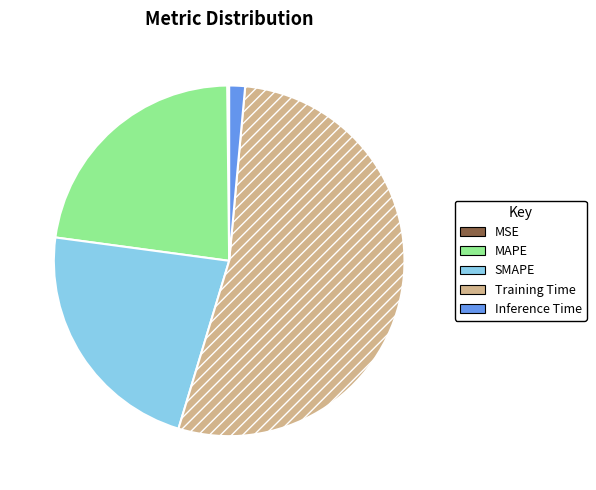

Which slice is the largest?

Training Time